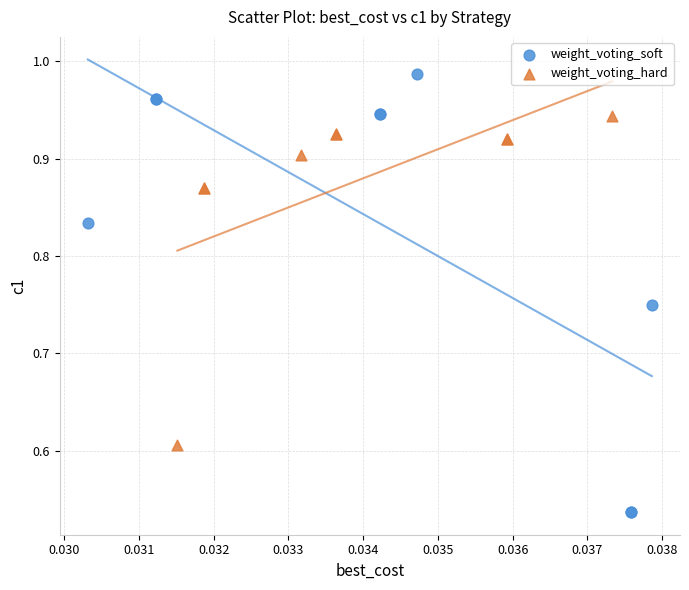

Which series reaches the maximum Y coordinate?

weight_voting_soft